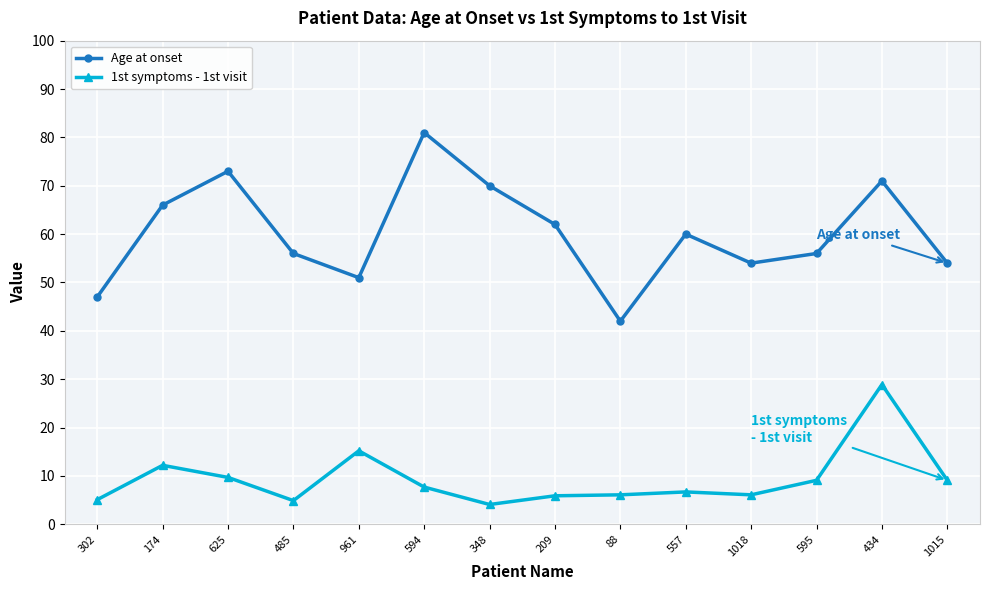

What is the maximum value for 1st symptoms - 1st visit?

28.9